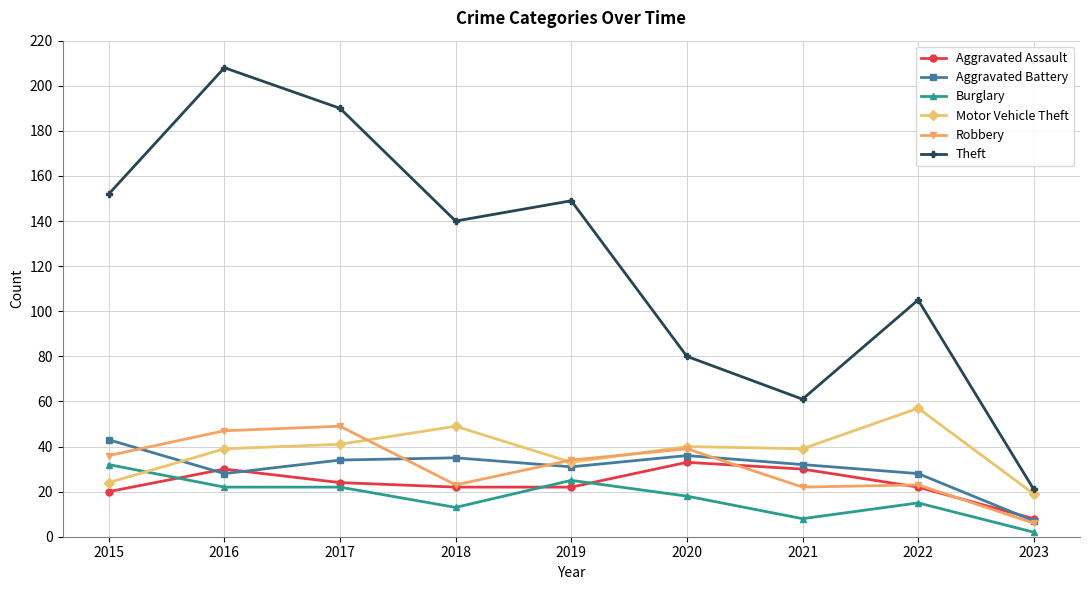

What are all the series names shown in the legend?

Aggravated Assault, Aggravated Battery, Burglary, Motor Vehicle Theft, Robbery, Theft